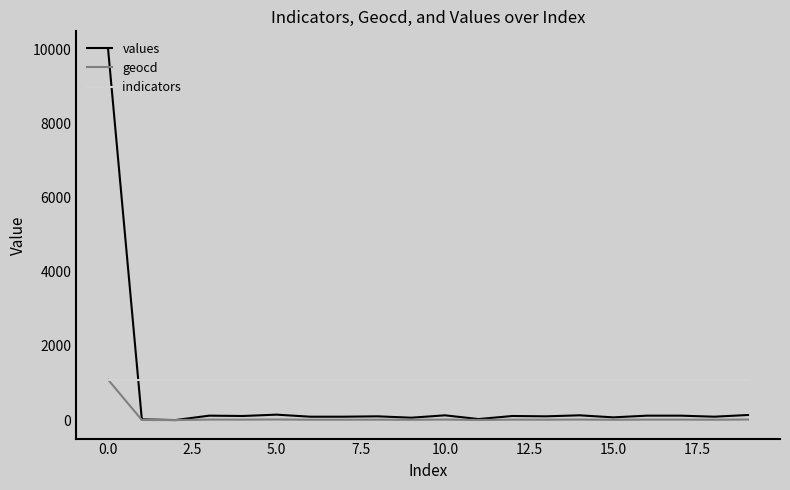

Which series has the largest range (max minus min)?

values